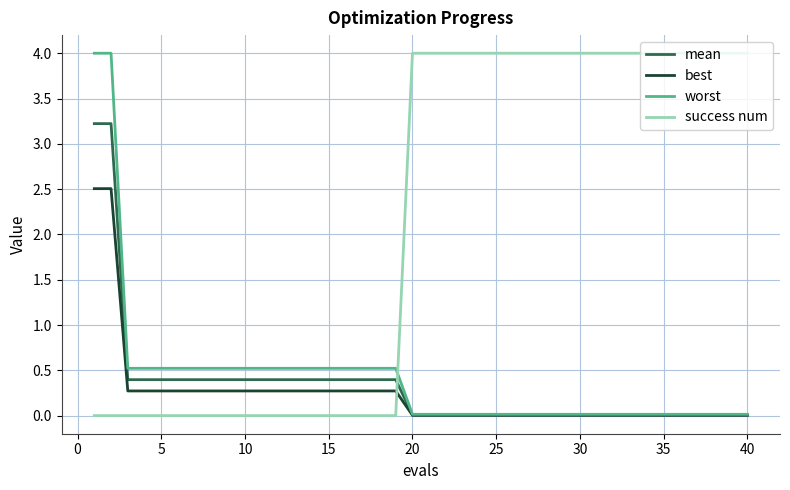

Which series has the largest total across all categories?

success num